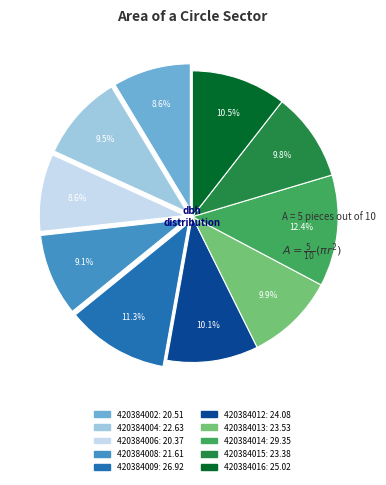

True or false: 420384006 accounts for 9% of the total.

True